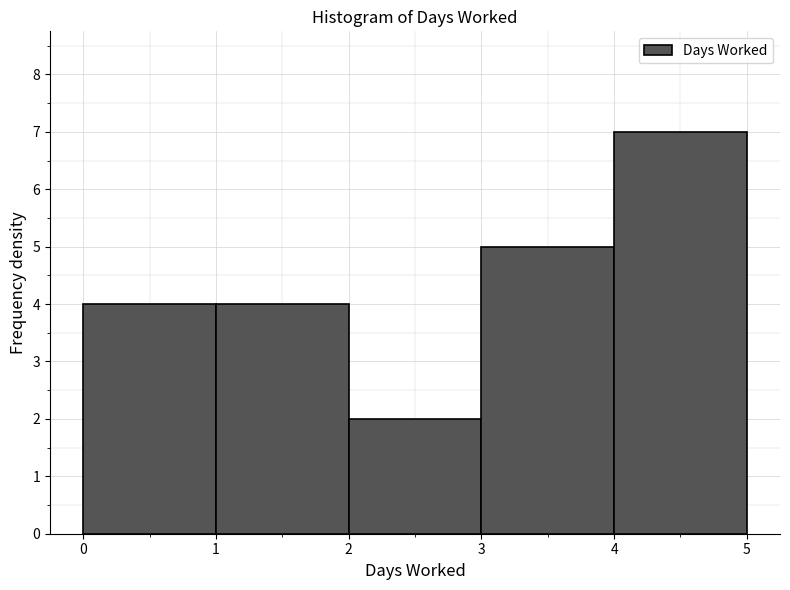

How tall is the bar that spans 4 to 5 on the x-axis? The values are not printed on the chart, so give them approximately, as read against the axis.

7